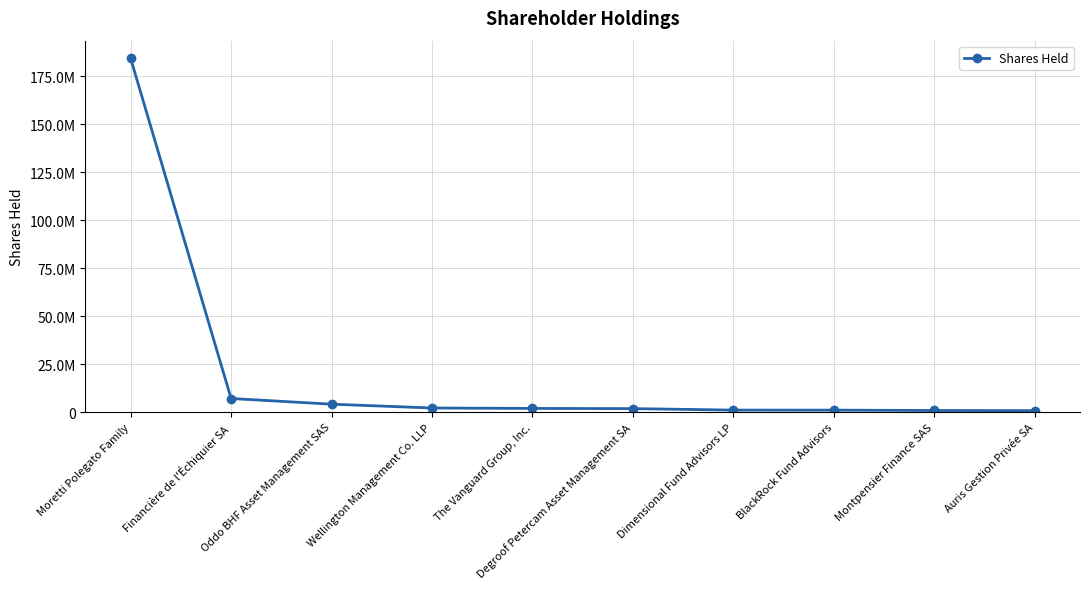

Does the chart have visible grid lines?

Yes